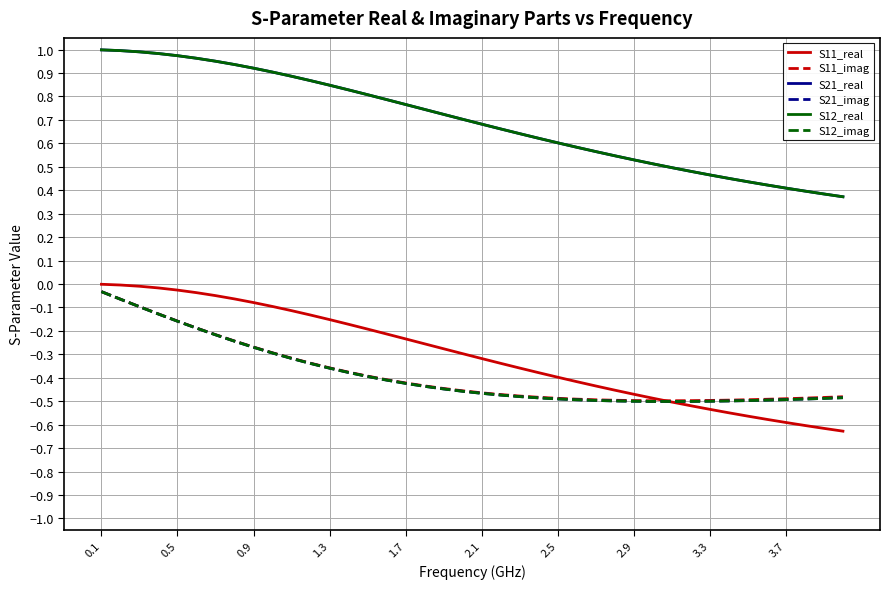

How many interior local valleys does the S12_imag series have?

1